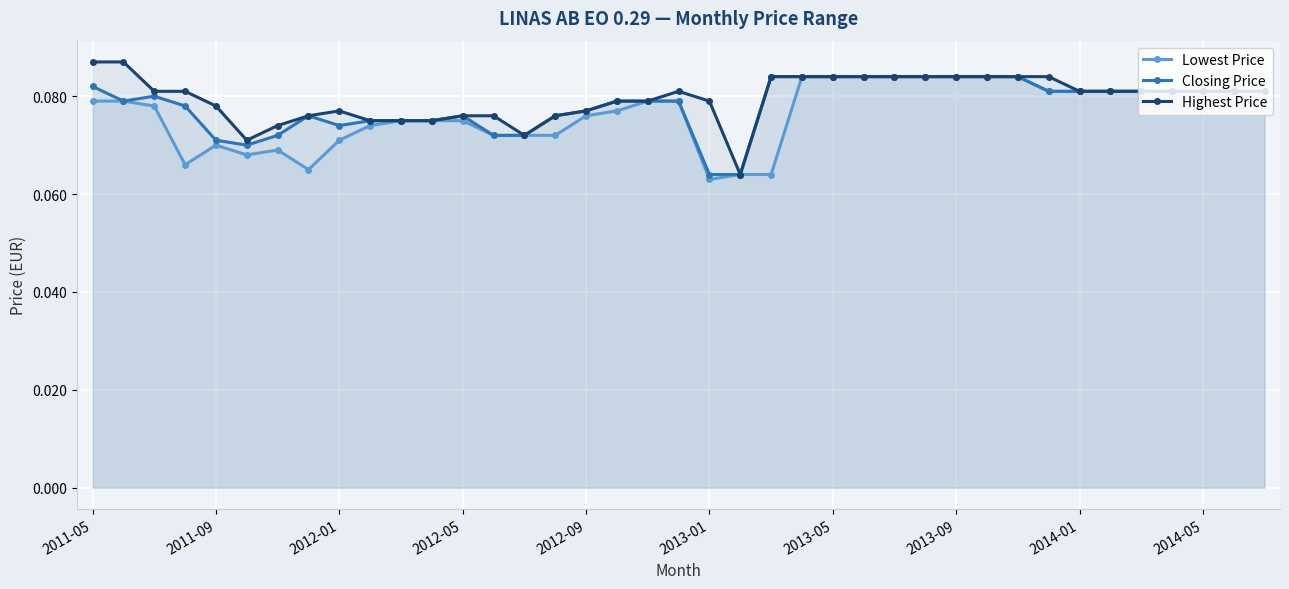

Count the Highest Price values in the range 0 to 1.

39